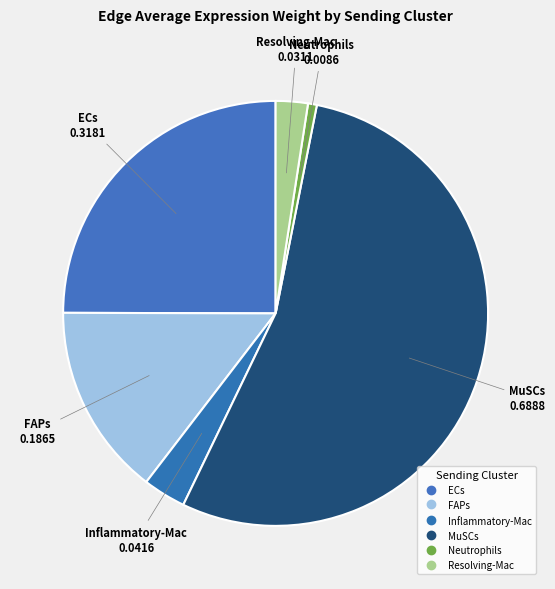

How many slices are in this pie chart?

6